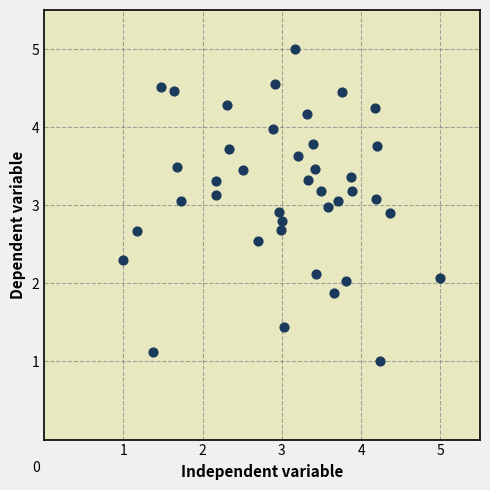

What is the range of X values (max minus min)?

4.0